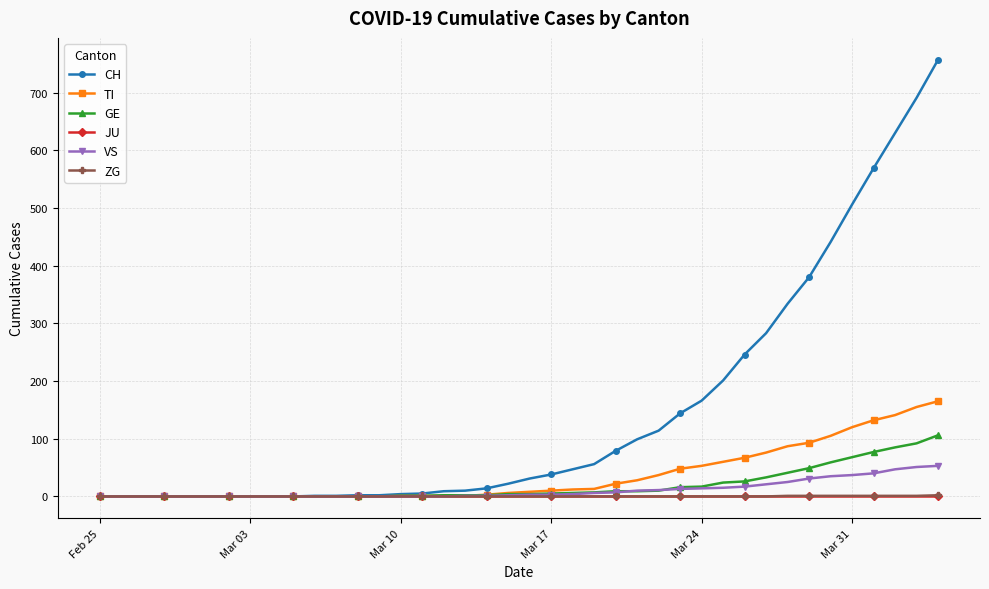

Which series has the largest range (max minus min)?

CH